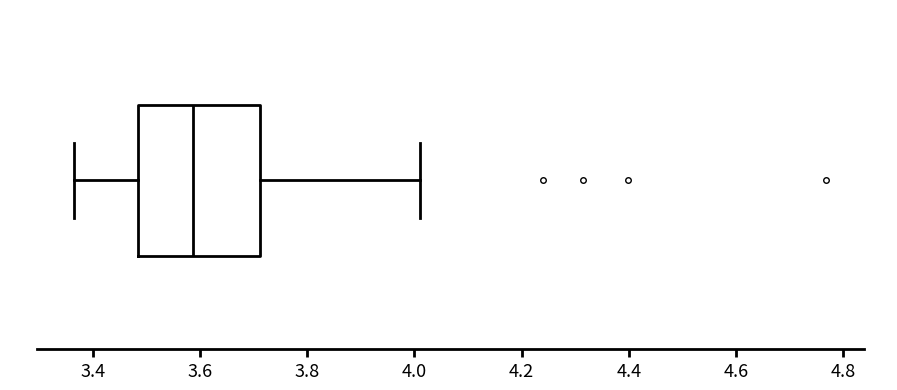

Transcribe this box plot: give where the median line is, the range the box spans, and where the two whiskers end, as read against the x-axis. The values are not printed on the chart, so give them approximately, as read against the axis.

median 3.58, box 3.48 to 3.72, whiskers 3.36 to 4.02